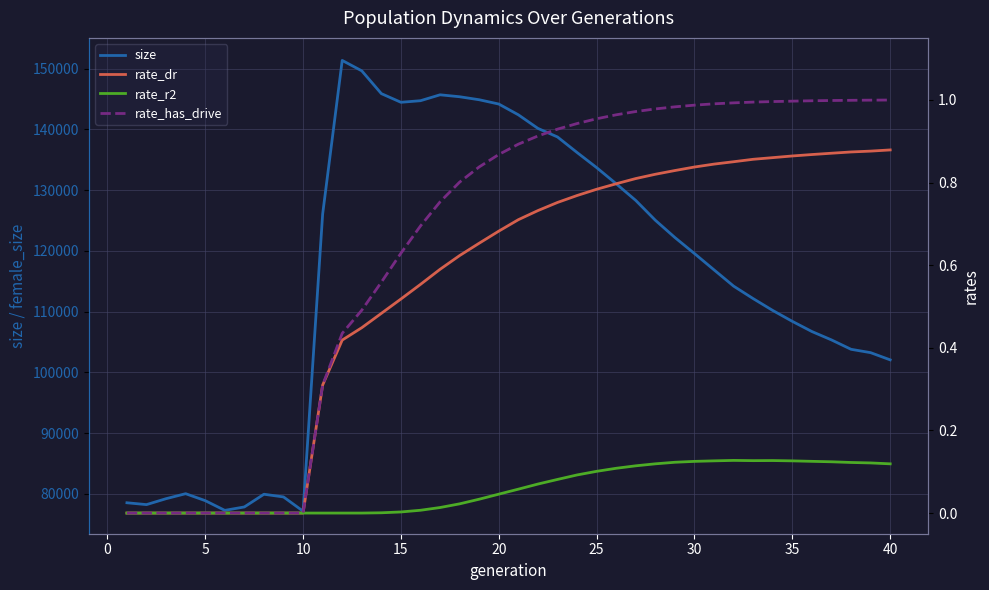

Reading left to right, what are all the values shown in this chart?

size: 78548.0	78245.0	79221.0	80043.0	78897.0	77298.0	77860.0	79951.0	79508.0	77163.0	126051.0	151346.0	149630.0	145882.0	144456.0	144717.0	145688.0	145368.0	144875.0	144169.0	142397.0	140159.0	138751.0	136194.0	133707.0	131045.0	128302.0	125042.0	122200.0	119563.0	116876.0	114201.0	112144.0	110195.0	108403.0	106728.0	105350.0	103805.0	103253.0	102066.0
rate_dr: 0.0	0.0	0.0	0.0	0.0	0.0	0.0	0.0	0.0	0.0	0.3	0.4	0.4	0.5	0.5	0.6	0.6	0.6	0.7	0.7	0.7	0.7	0.8	0.8	0.8	0.8	0.8	0.8	0.8	0.8	0.8	0.9	0.9	0.9	0.9	0.9	0.9	0.9	0.9	0.9
rate_r2: 0.0	0.0	0.0	0.0	0.0	0.0	0.0	0.0	0.0	0.0	0.0	0.0	0.0	0.0	0.0	0.0	0.0	0.0	0.0	0.0	0.1	0.1	0.1	0.1	0.1	0.1	0.1	0.1	0.1	0.1	0.1	0.1	0.1	0.1	0.1	0.1	0.1	0.1	0.1	0.1
rate_has_drive: 0.0	0.0	0.0	0.0	0.0	0.0	0.0	0.0	0.0	0.0	0.3	0.4	0.5	0.6	0.6	0.7	0.8	0.8	0.8	0.9	0.9	0.9	0.9	0.9	1.0	1.0	1.0	1.0	1.0	1.0	1.0	1.0	1.0	1.0	1.0	1.0	1.0	1.0	1.0	1.0